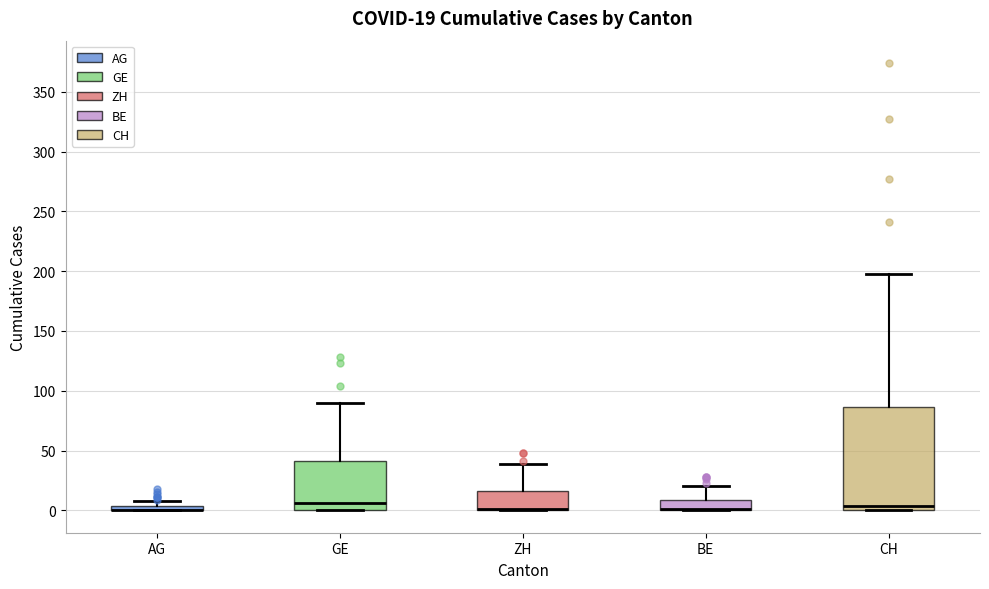

Which box is the tallest, from its lower edge to its upper edge?

CH